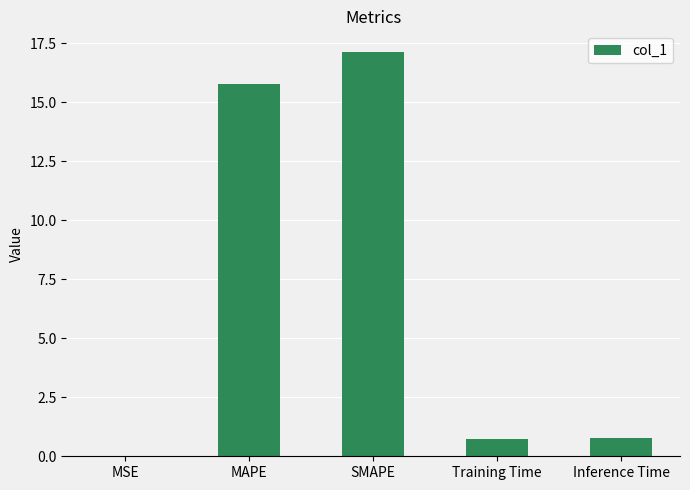

What is the maximum value shown in the chart?

17.1